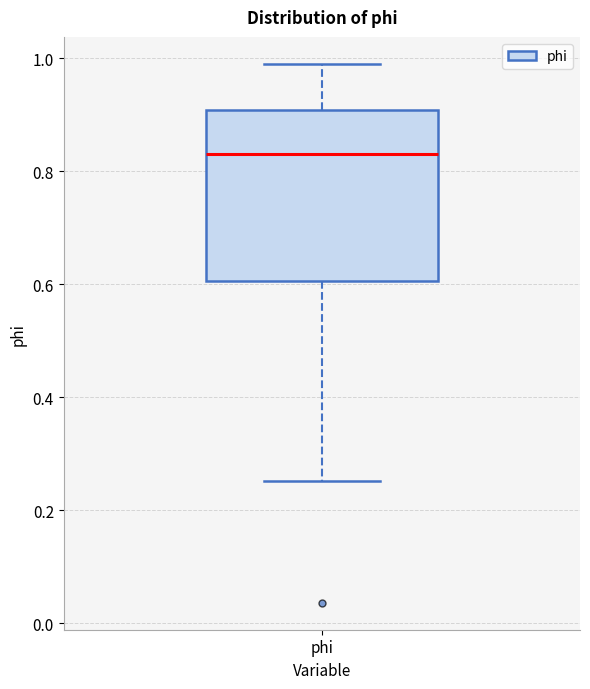

Read this box plot against the y-axis: the position of the median line, the range covered by the box, and the ends of both whiskers. The values are not printed on the chart, so give them approximately, as read against the axis.

median 0.82, box 0.60 to 0.90, whiskers 0.26 to 1.00